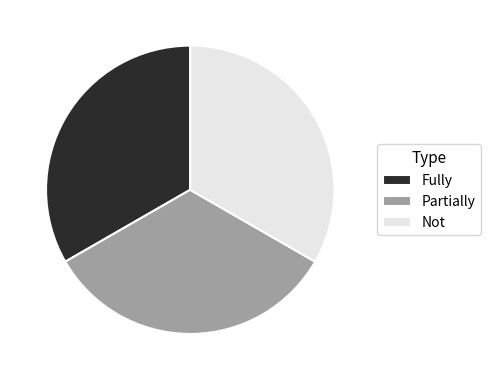

Count the number of slices in the pie.

3